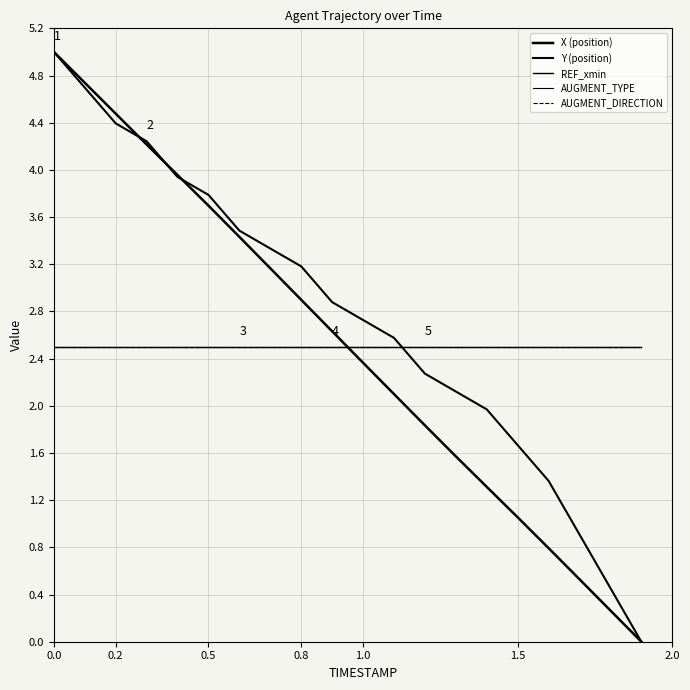

List the series in order of their peak value, lowest first.

REF_xmin, AUGMENT_TYPE, AUGMENT_DIRECTION, X (position), Y (position)